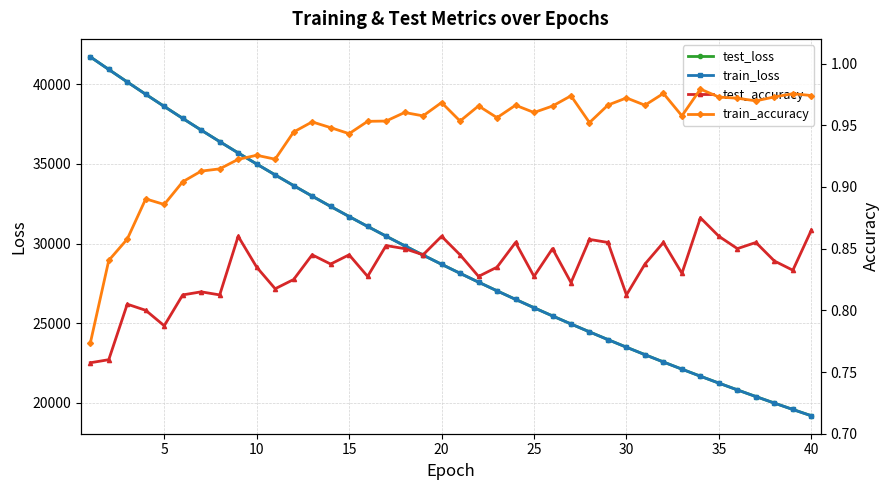

Is this an area chart (filled region under the line)?

No